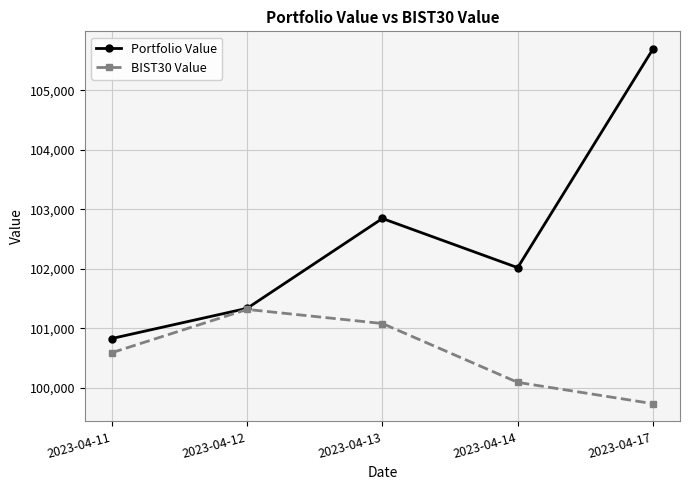

True or false: BIST30 Value has more than 0 points higher than both neighbors.

True